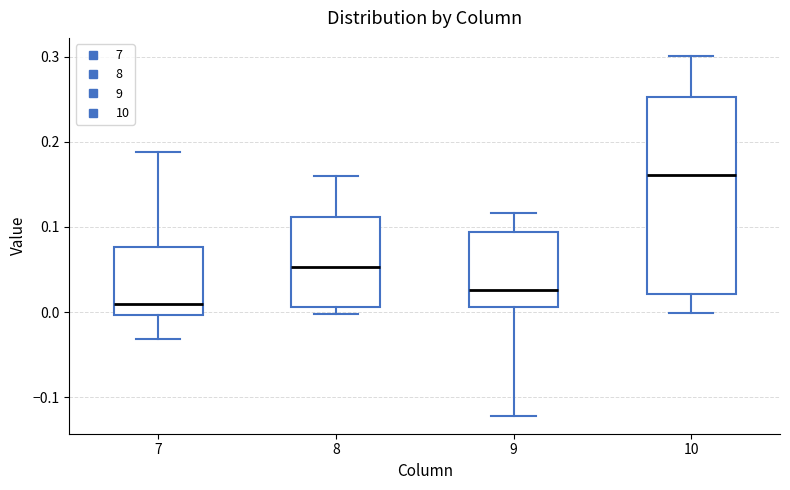

Reading left to right, read every box against the y-axis: the position of its median line, the range the box covers, and the ends of its whiskers. The values are not printed on the chart, so give them approximately, as read against the axis.

7: median 0.01, box 0.00 to 0.08, whiskers -0.03 to 0.19
8: median 0.05, box 0.01 to 0.11, whiskers 0.00 to 0.16
9: median 0.03, box 0.01 to 0.09, whiskers -0.12 to 0.12
10: median 0.16, box 0.02 to 0.25, whiskers 0.00 to 0.30